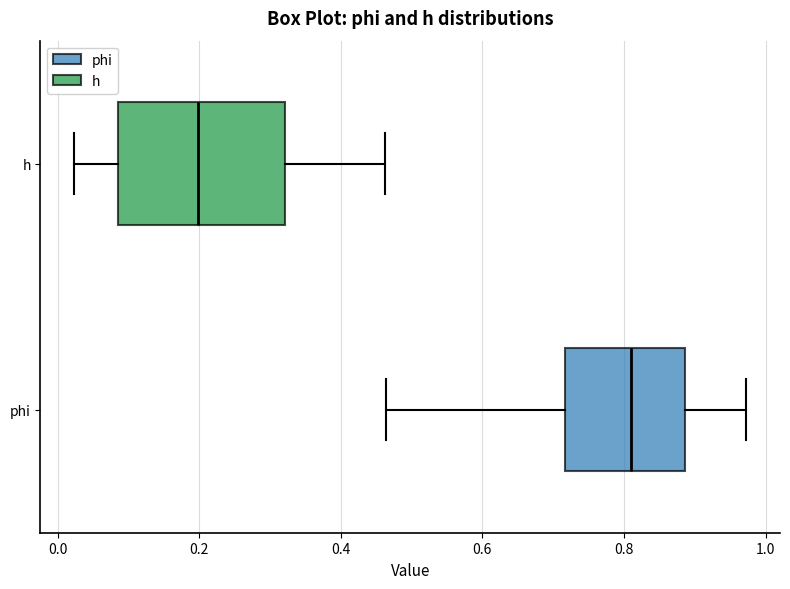

Which box is the widest, from its left edge to its right edge?

h